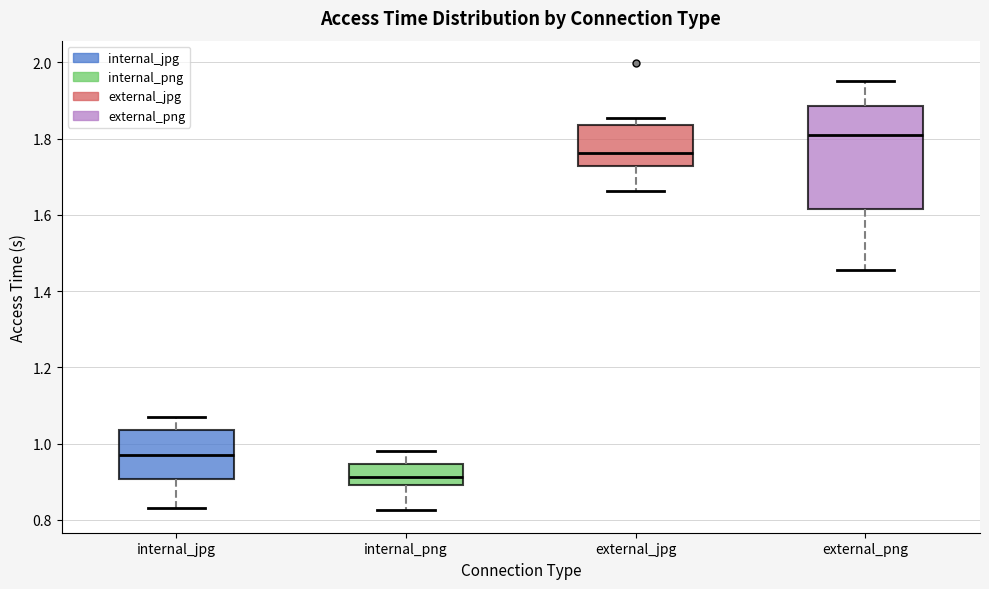

Reading left to right, read every box against the y-axis: the position of its median line, the range the box covers, and the ends of its whiskers. The values are not printed on the chart, so give them approximately, as read against the axis.

internal_jpg: median 0.98, box 0.90 to 1.04, whiskers 0.84 to 1.08
internal_png: median 0.92, box 0.90 to 0.94, whiskers 0.82 to 0.98
external_jpg: median 1.76, box 1.72 to 1.84, whiskers 1.66 to 1.86
external_png: median 1.80, box 1.62 to 1.88, whiskers 1.46 to 1.96